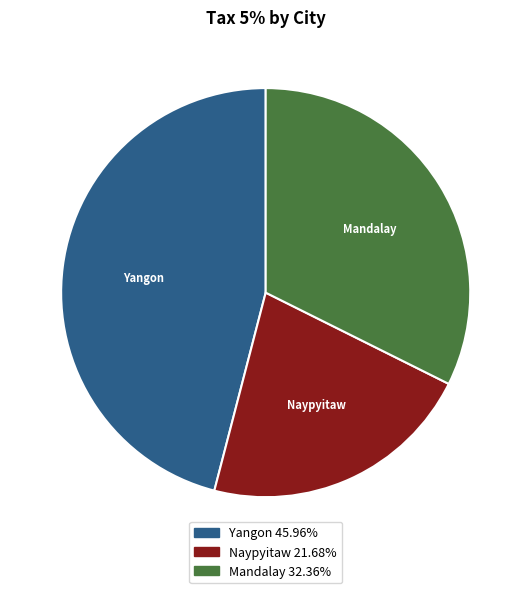

Is there any slice that represents more than half of the pie?

No